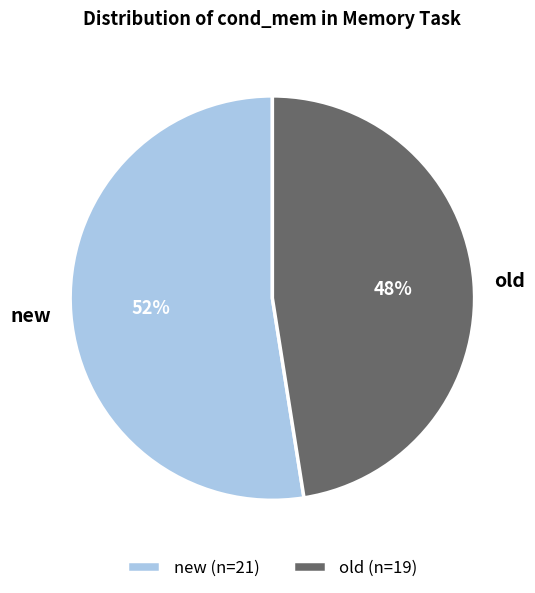

To the nearest percent, what is the average slice percentage?

50%